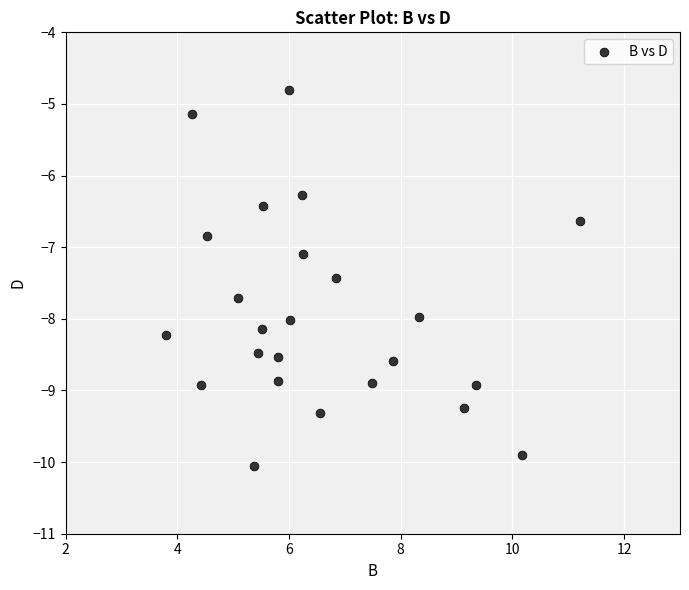

What is the range of Y values (max minus min)?

5.3